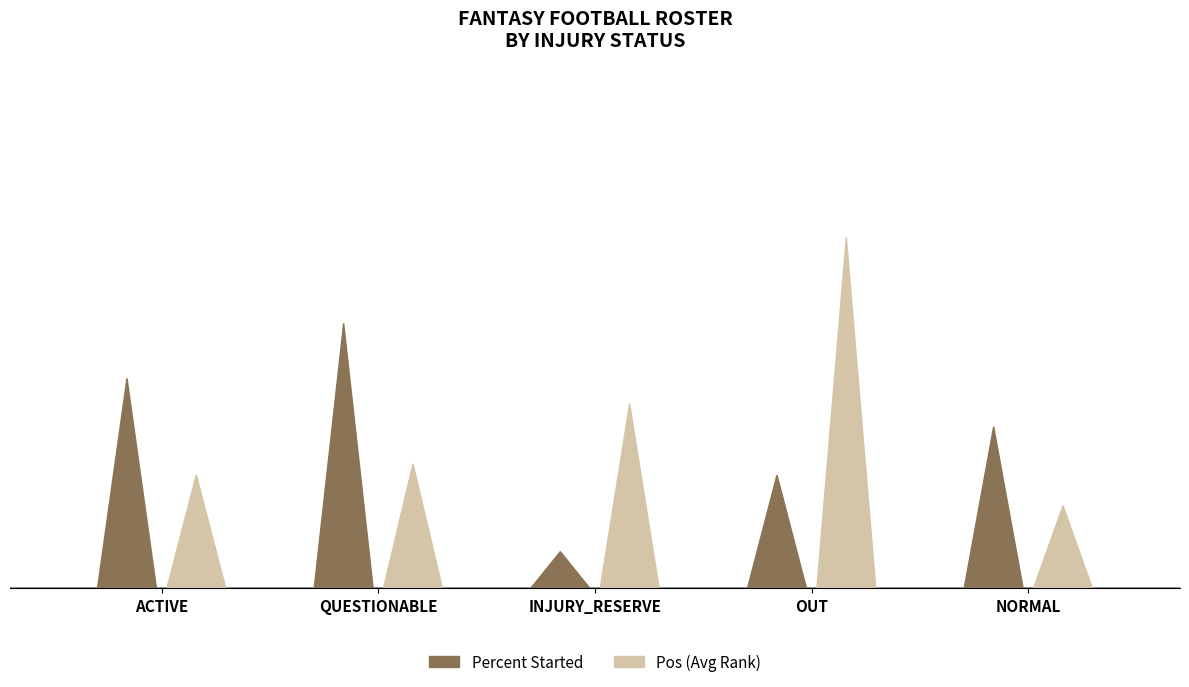

What is the spread (max minus min) of values at ACTIVE?

16.7